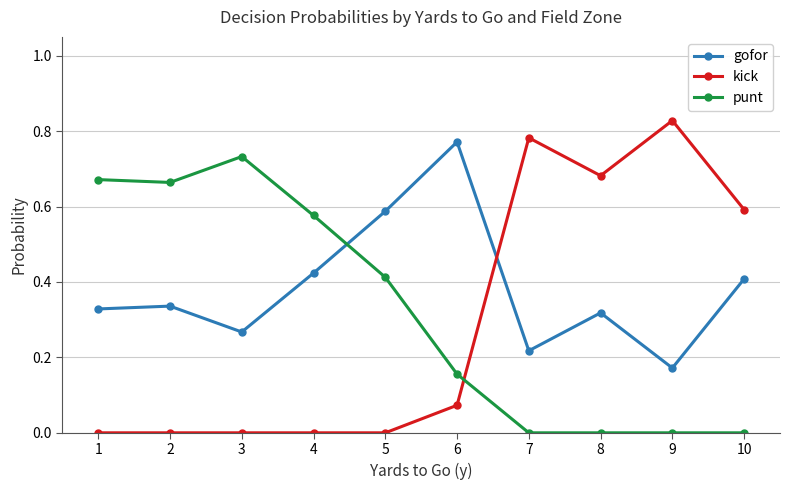

What is the sum of all kick values?

3.0